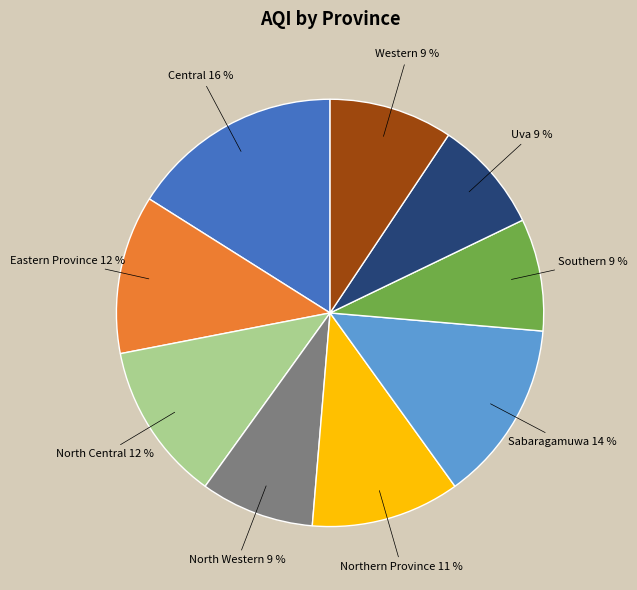

Which slice is the largest?

Central